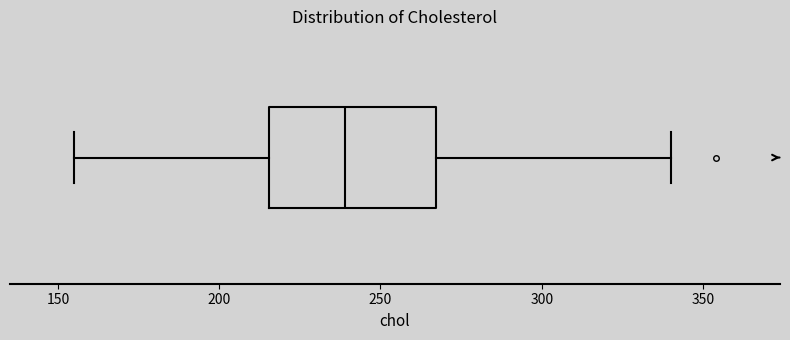

Transcribe this box plot: give where the median line is, the range the box spans, and where the two whiskers end, as read against the x-axis. The values are not printed on the chart, so give them approximately, as read against the axis.

median 240, box 215 to 265, whiskers 155 to 340